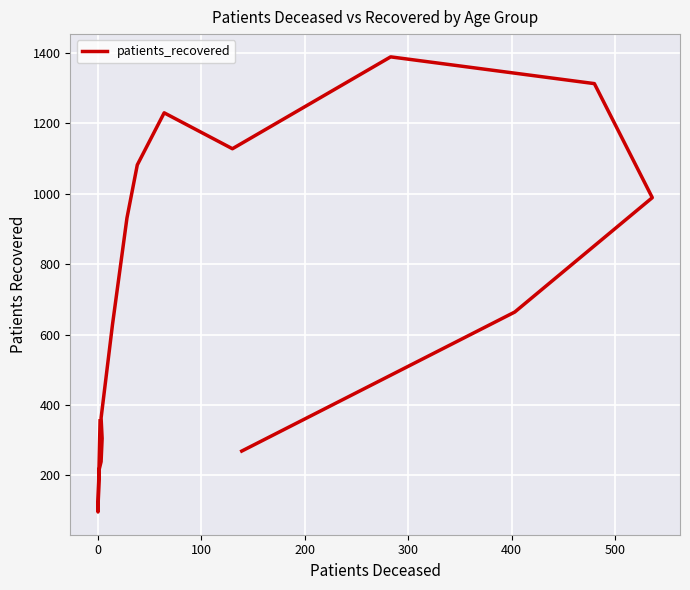

How many points are higher than both their immediate neighbors (excluding endpoints)?

2